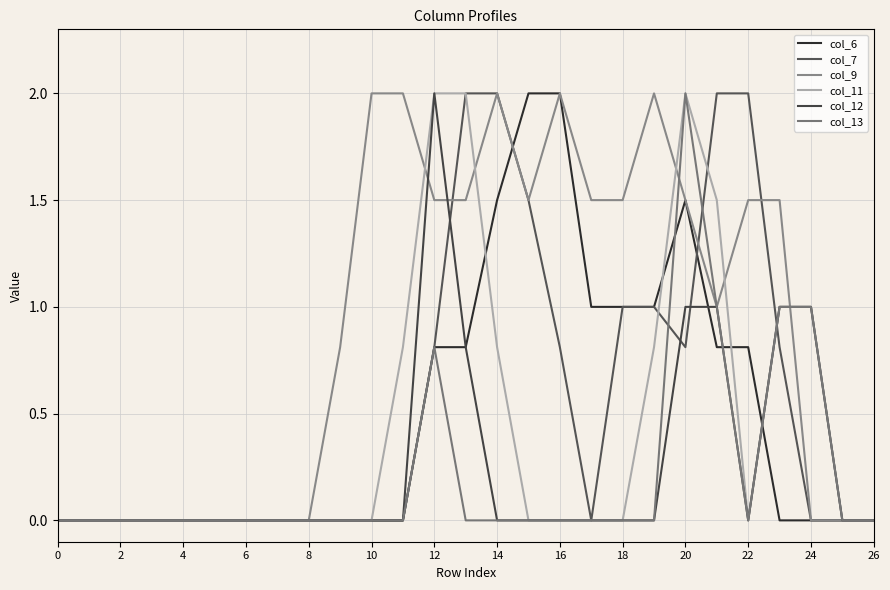

How many lines are shown in the chart?

6